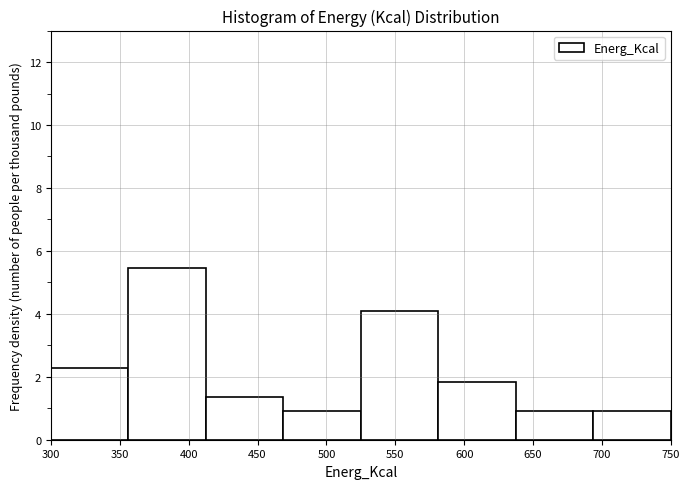

How tall is the bar that spans 695 to 750 on the x-axis? Neither the bar edges nor the heights are printed on the chart, so give them approximately, as read against the axes.

1.0